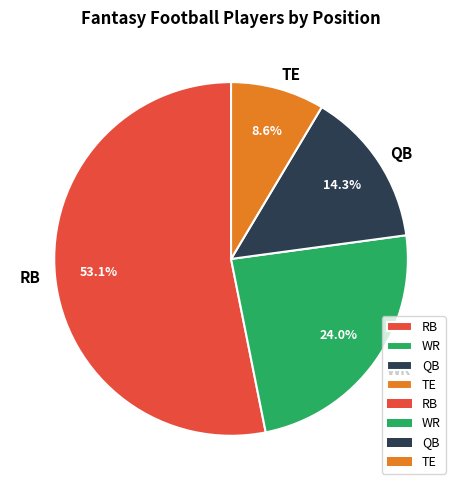

Which slice is the largest?

RB